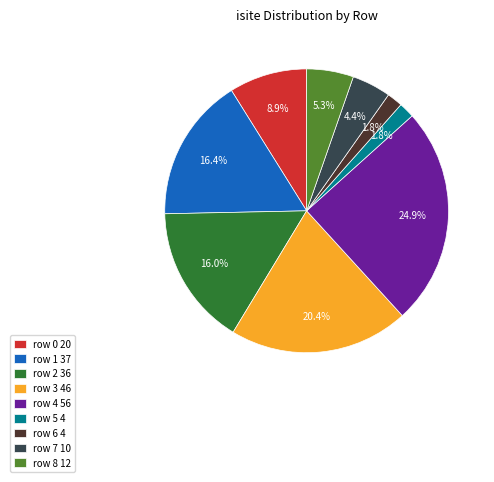

To the nearest percent, what portion does row 3 represent?

20%